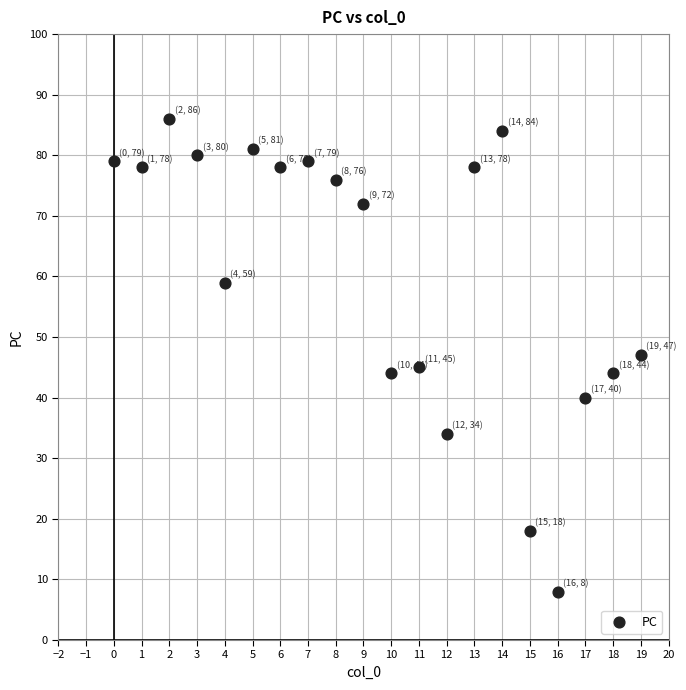

What is the range of Y values (max minus min)?

78